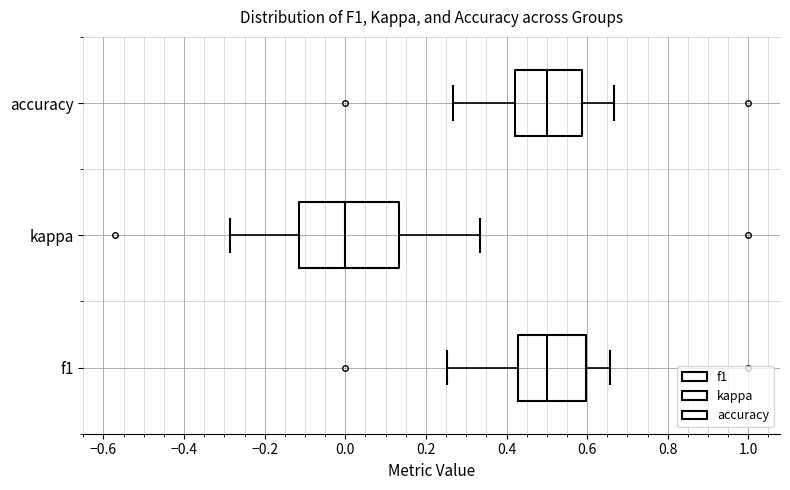

Reading bottom to top, read every box against the x-axis: the position of its median line, the range the box covers, and the ends of its whiskers. The values are not printed on the chart, so give them approximately, as read against the axis.

f1: median 0.50, box 0.42 to 0.60, whiskers 0.26 to 0.66
kappa: median 0.00, box -0.12 to 0.14, whiskers -0.28 to 0.34
accuracy: median 0.50, box 0.42 to 0.58, whiskers 0.26 to 0.66